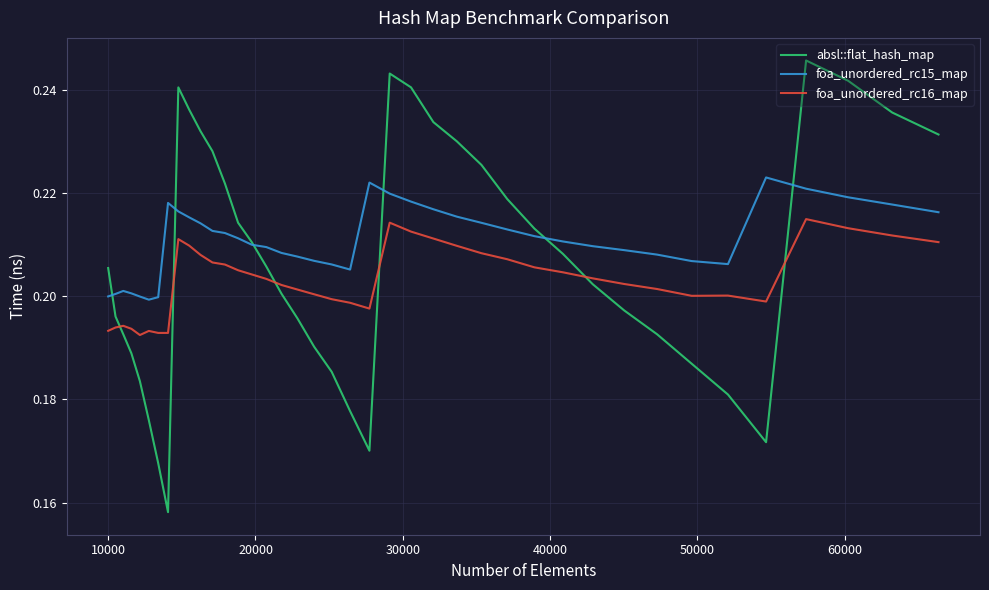

Which series ends up on top after the final intersection of absl::flat_hash_map and foa_unordered_rc16_map?

absl::flat_hash_map